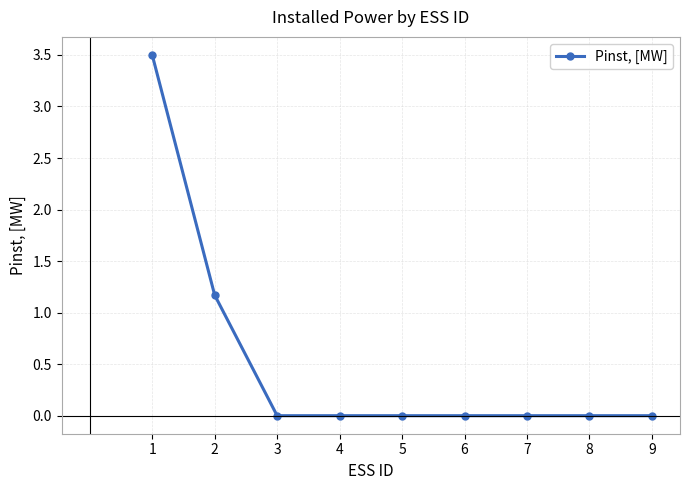

What is the difference between the maximum and minimum values?

3.5